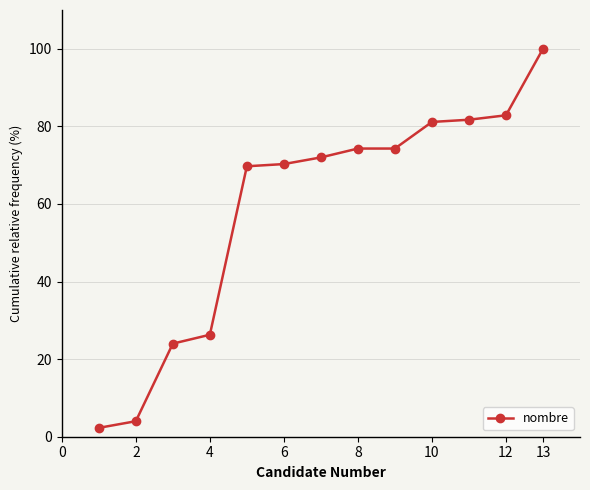

Is this an area chart (filled region under the line)?

No